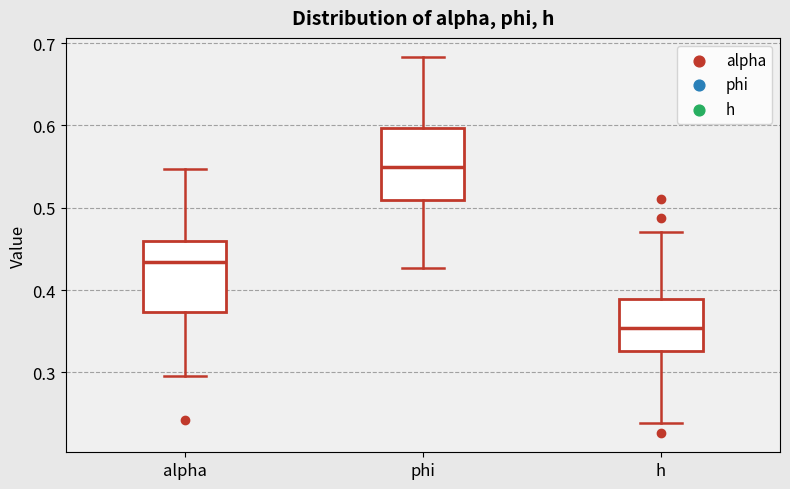

Where does the lower whisker of the box for h end on the y-axis? The values are not printed on the chart, so give them approximately, as read against the axis.

0.24